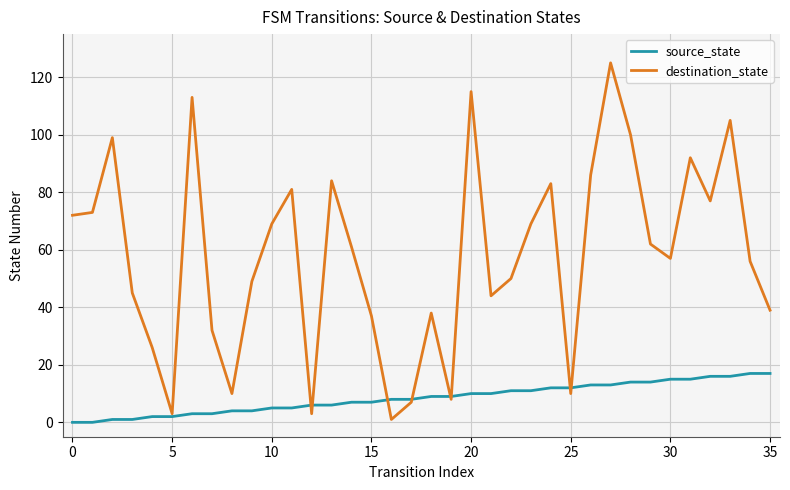

Rank the series by their average value, from lowest to highest.

source_state, destination_state